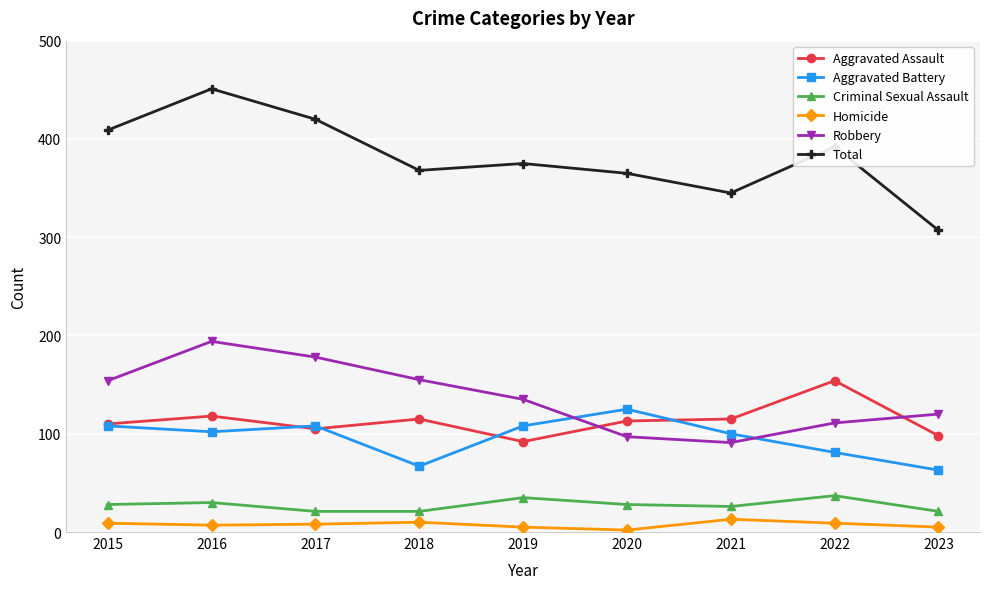

What is the maximum value for Robbery?

194